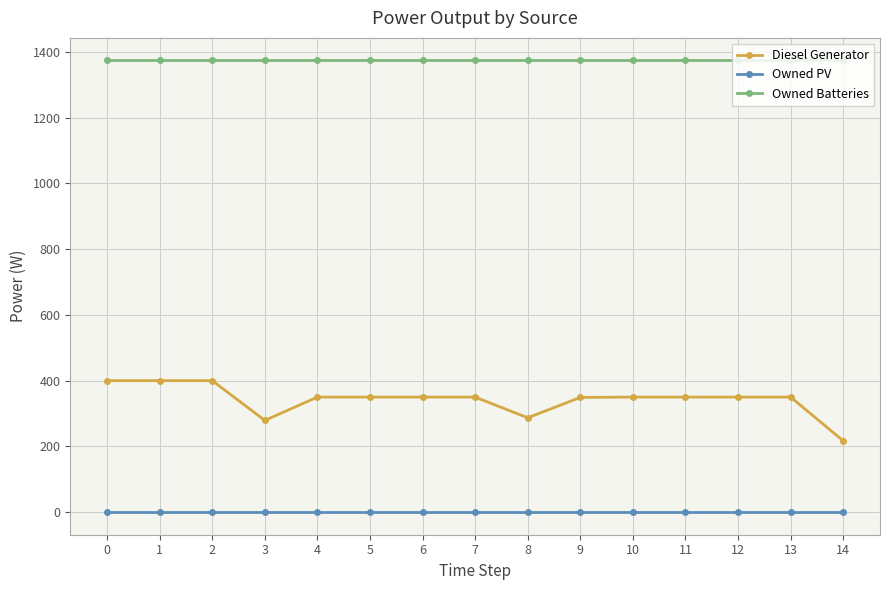

True or false: Diesel Generator and Owned Batteries intersect in this chart.

False